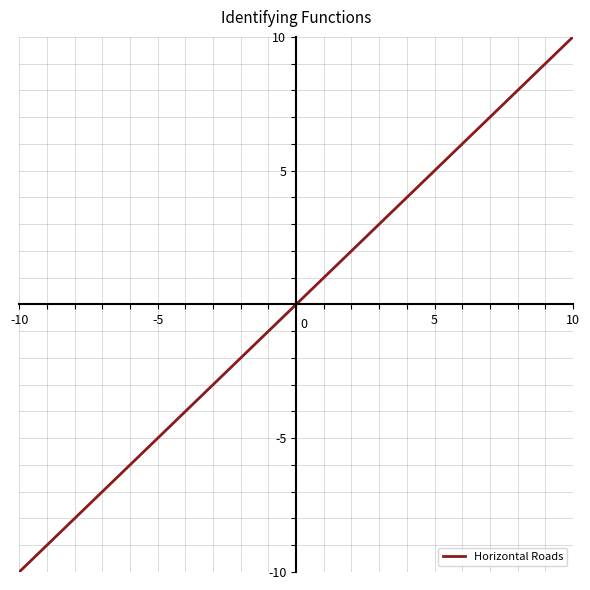

What is the maximum value shown in the chart?

10.0